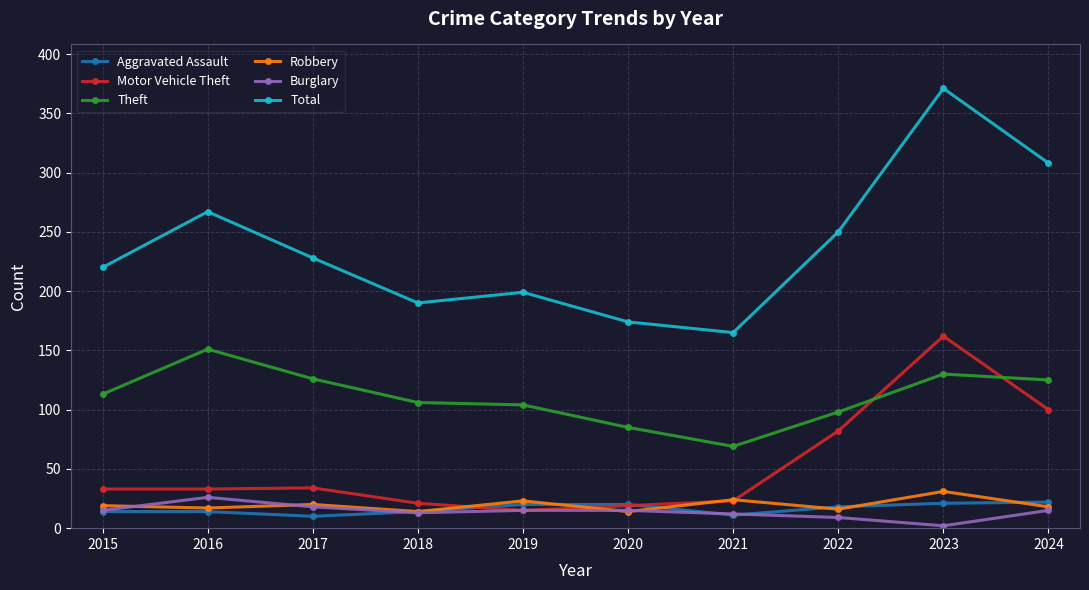

True or false: Total has a value of 108 at 2017.

False